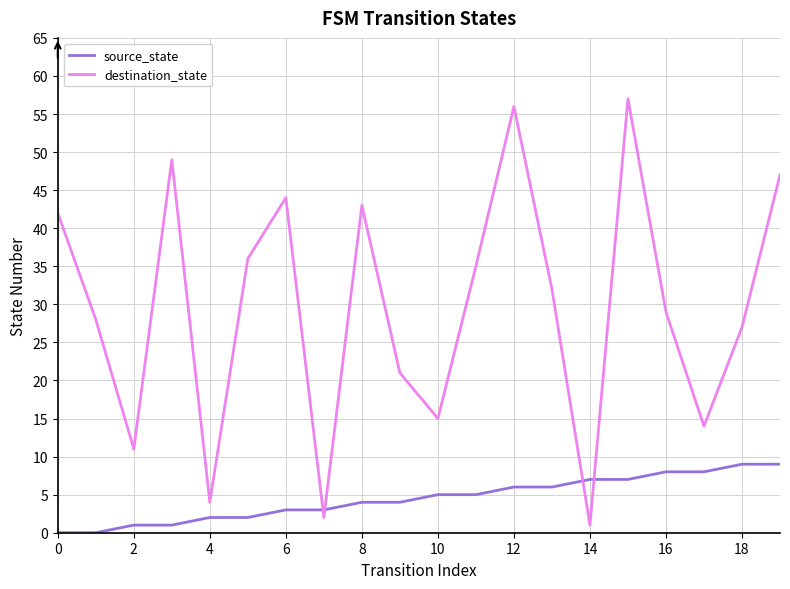

Rank the series by their maximum value, from lowest to highest.

source_state, destination_state